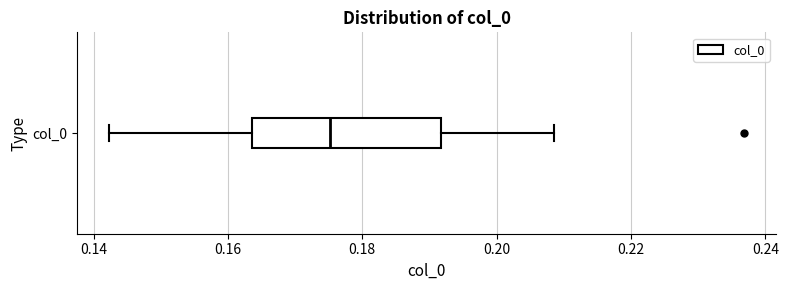

Read this box plot against the x-axis: the position of the median line, the range covered by the box, and the ends of both whiskers. The values are not printed on the chart, so give them approximately, as read against the axis.

median 0.176, box 0.164 to 0.192, whiskers 0.142 to 0.208